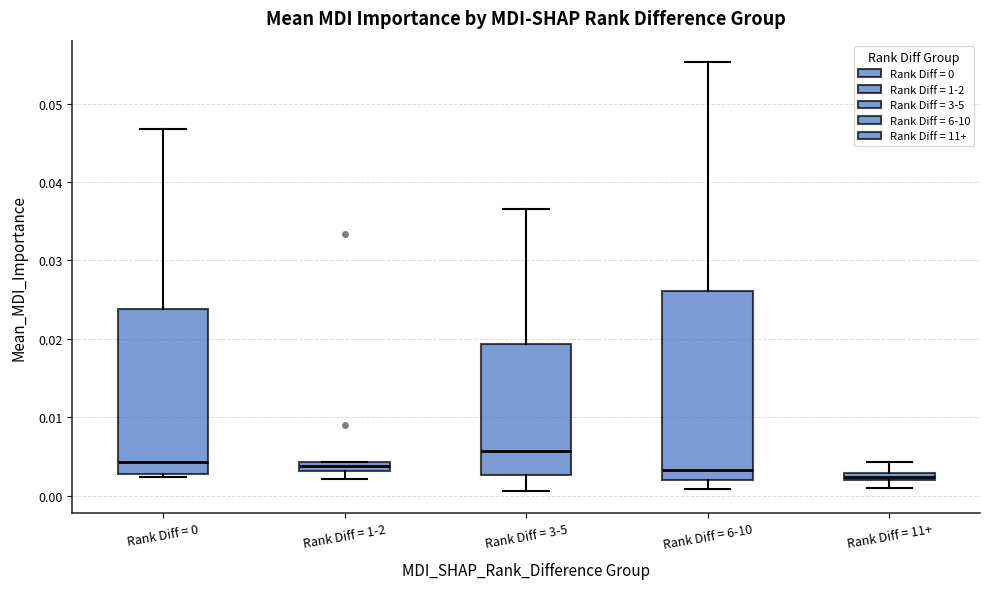

Where is the lower edge of the box for Rank Diff = 1-2 on the y-axis? The values are not printed on the chart, so give them approximately, as read against the axis.

0.003